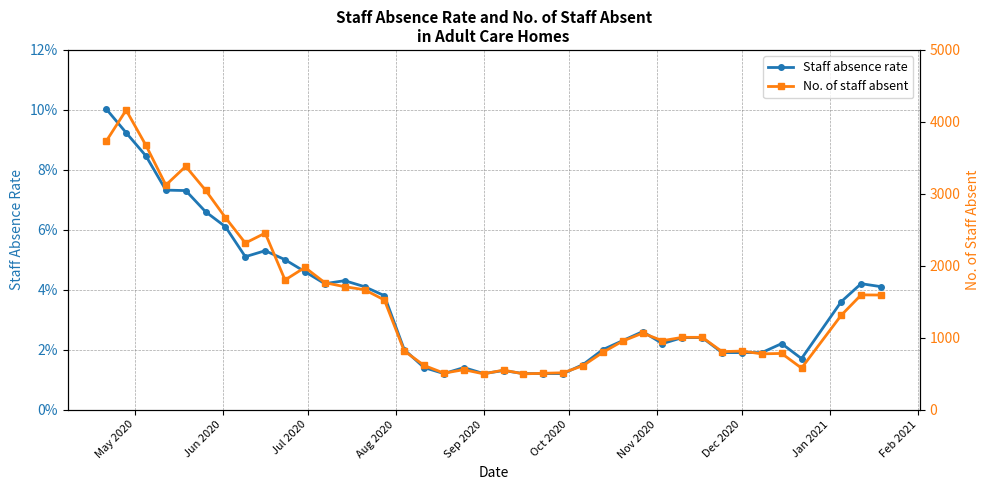

The Staff absence rate series shows 0.0 at 29. True or false?

False